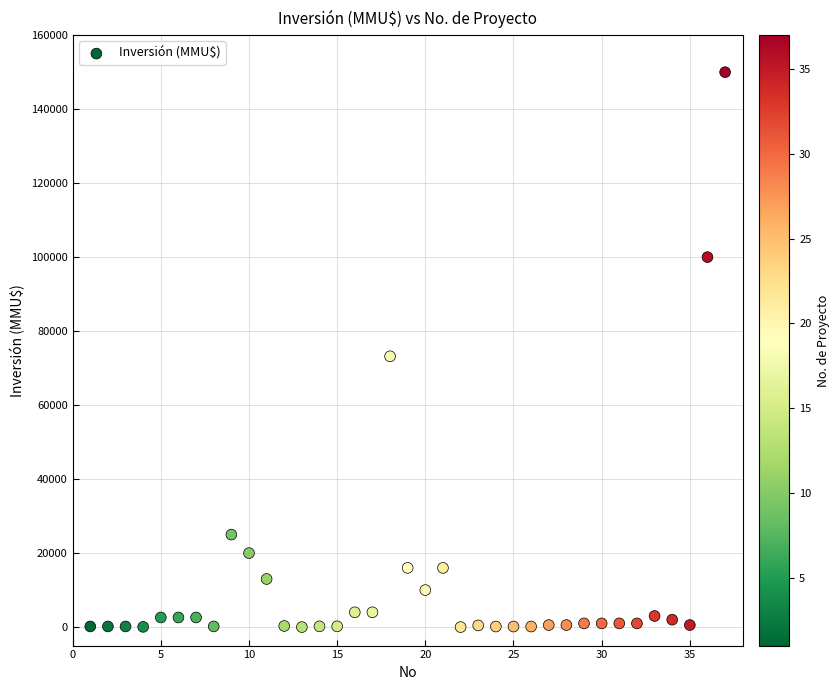

What Y value in the scatter plot is closest to 75000?

73200